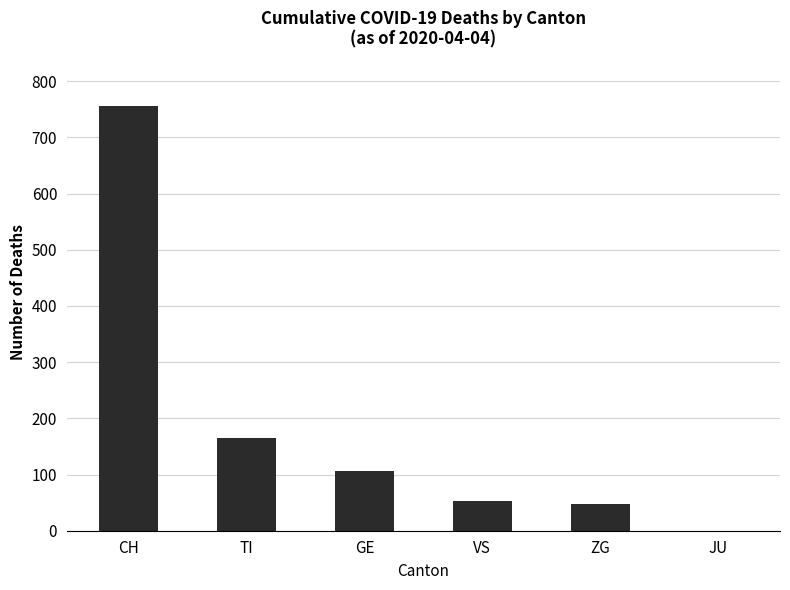

The value at ZG is 48. True or false?

True